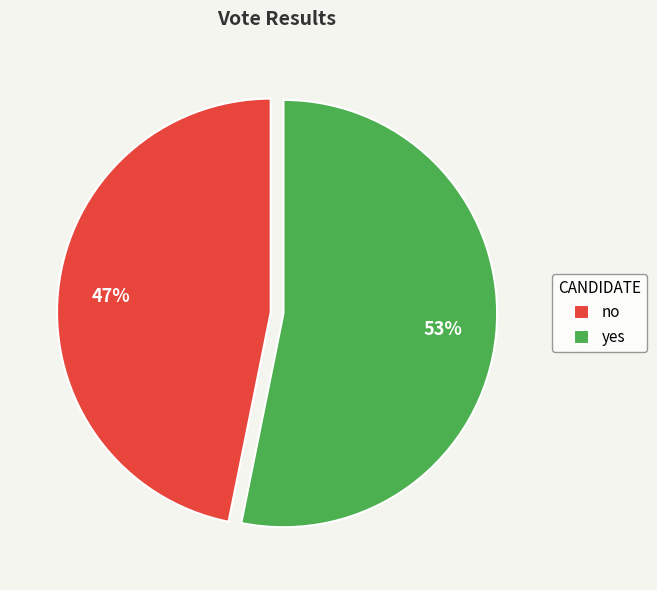

Which category has the smallest portion of the pie?

no